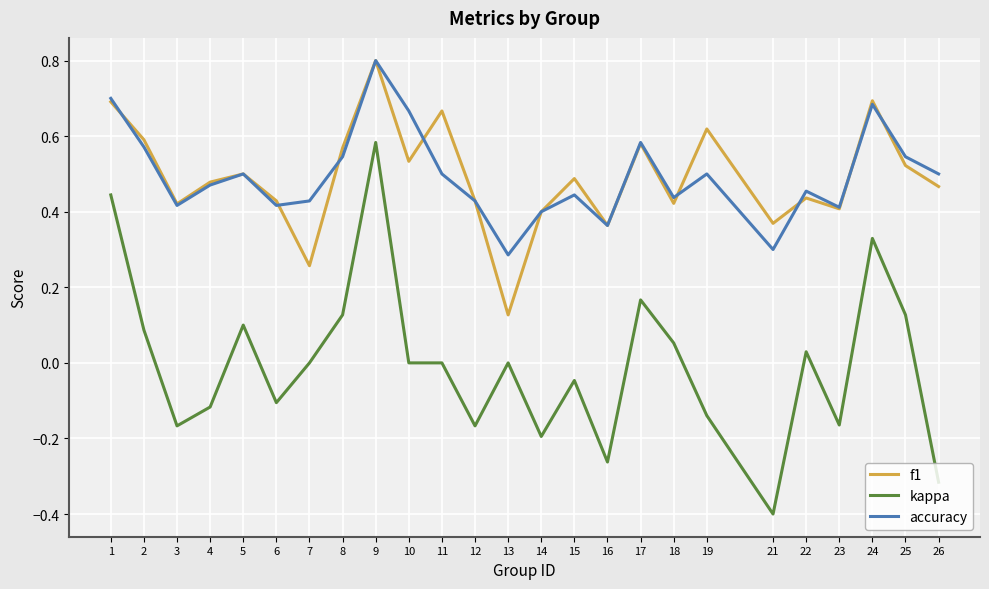

Where is the first local minimum for accuracy?

3